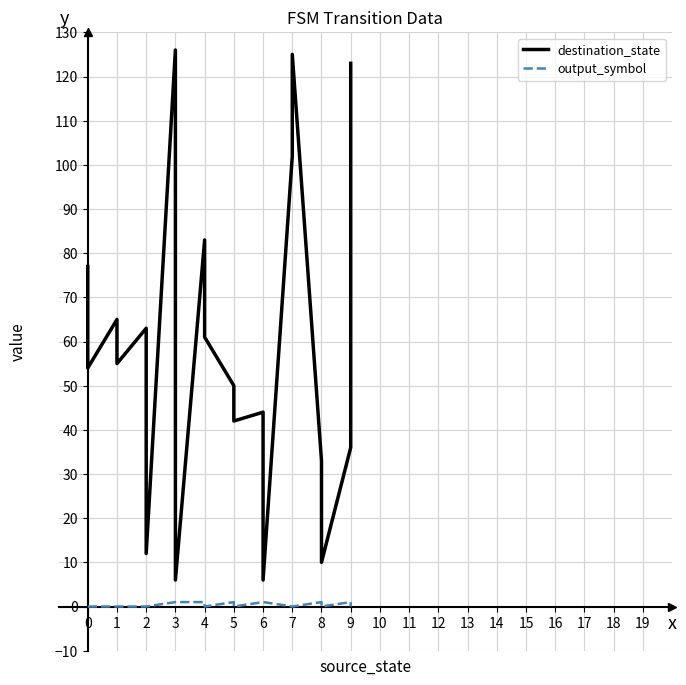

True or false: output_symbol has more than 0 points higher than both neighbors.

True